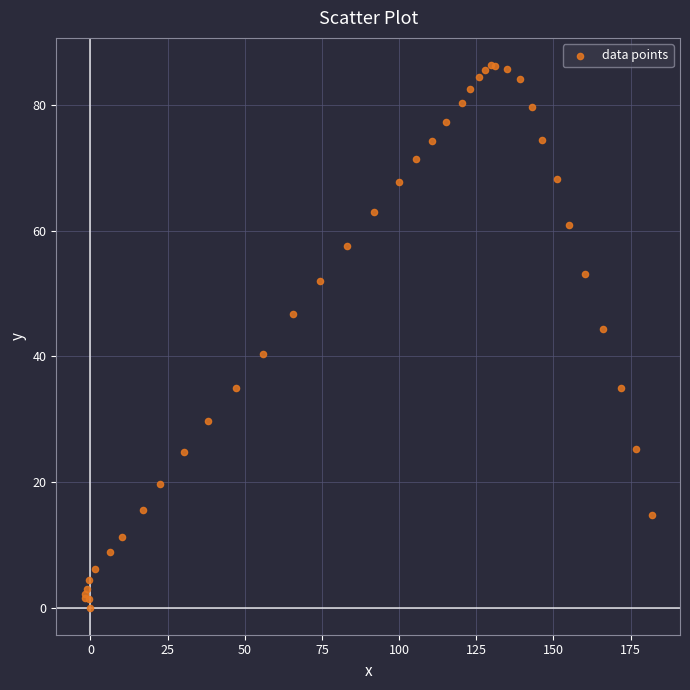

What Y value in the scatter plot is closest to 43?

44.3